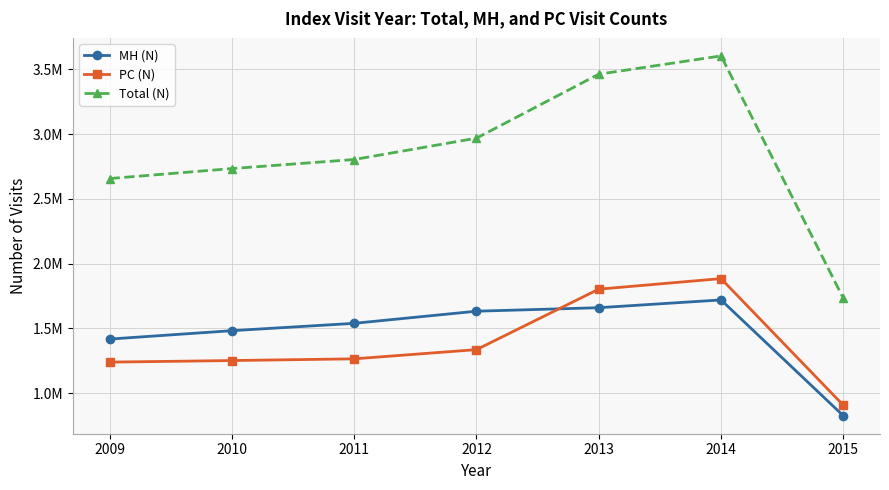

Is this an area chart (filled region under the line)?

No